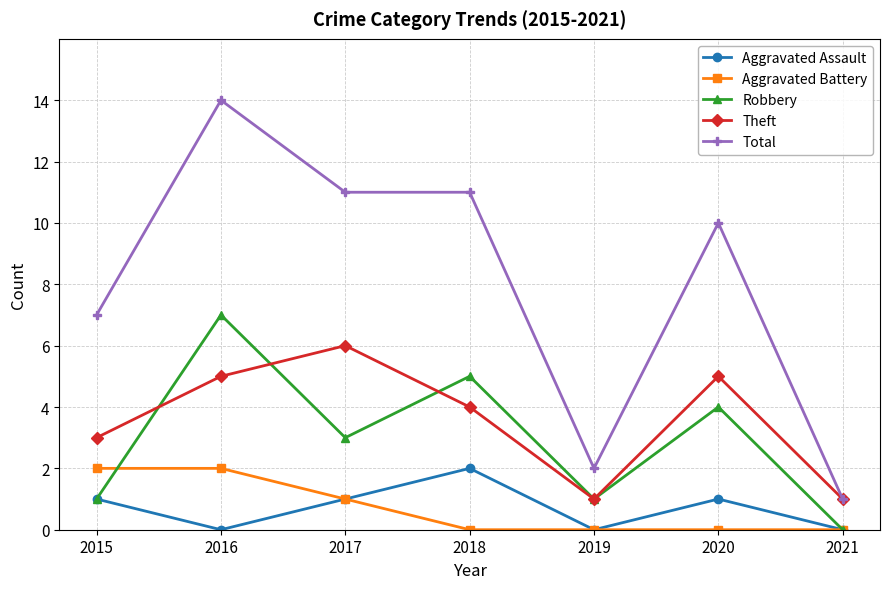

Where do Aggravated Battery and Robbery first cross each other?

2015 and 2016